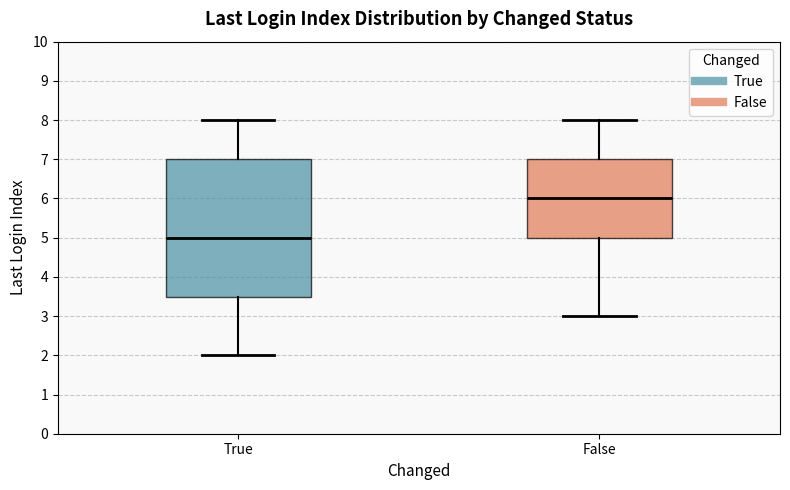

Which box is the tallest, from its lower edge to its upper edge?

True